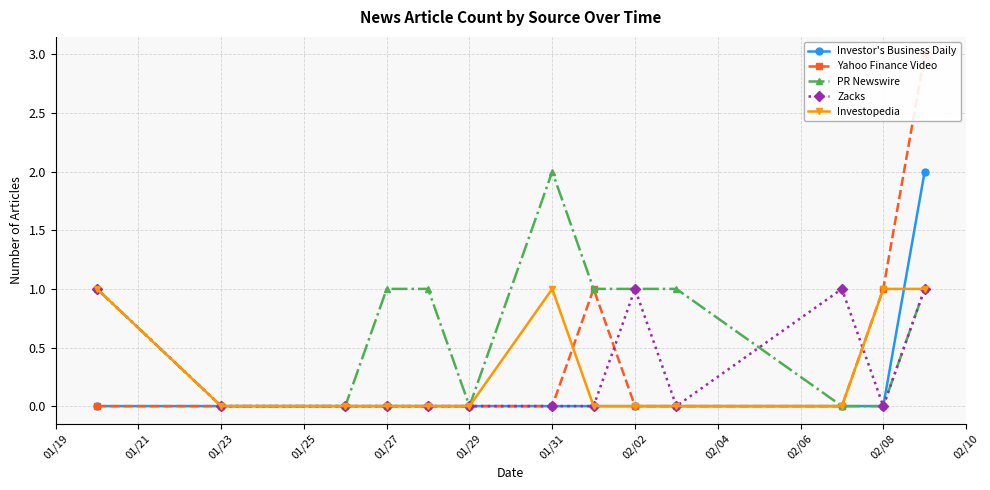

The Yahoo Finance Video series shows -2 at 01/29. True or false?

False